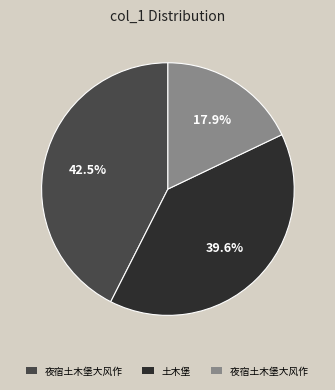

Is there a majority slice in this chart?

No